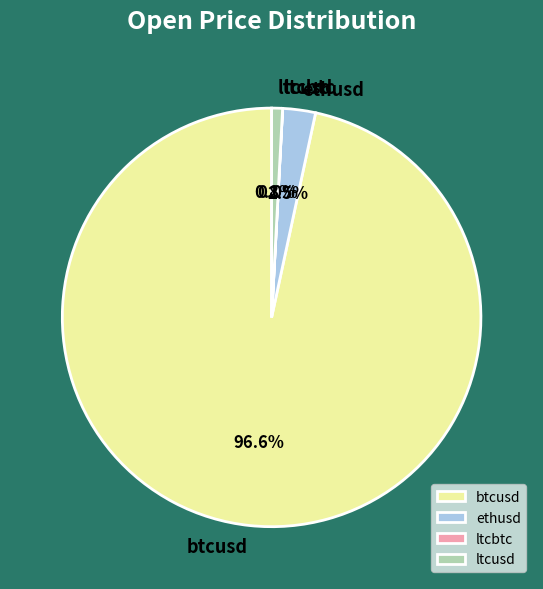

Which category has the biggest portion of the pie?

btcusd